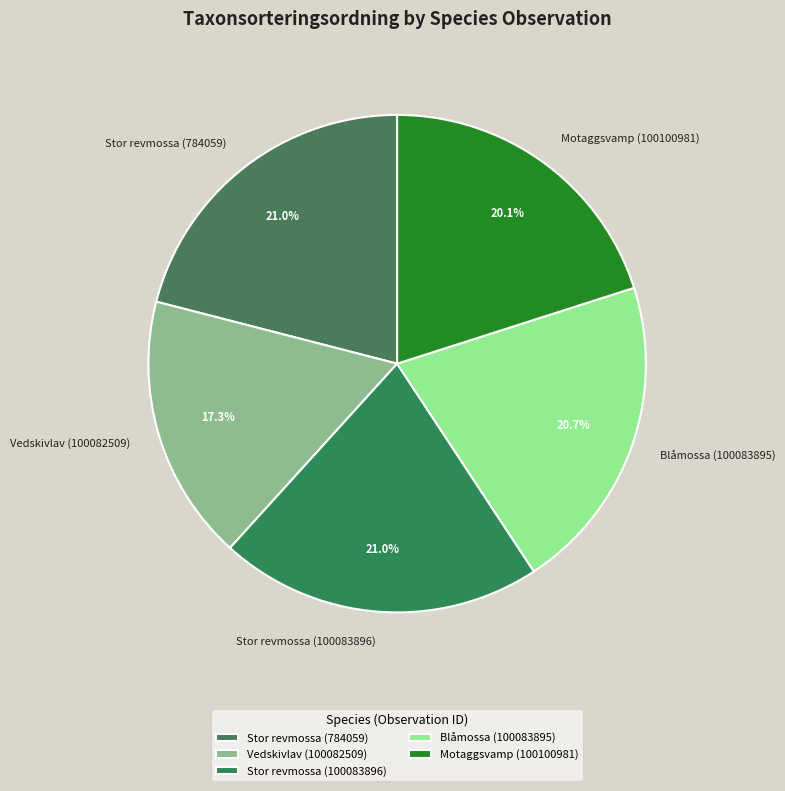

To the nearest percent, what portion does Motaggsvamp (100100981) represent?

20%